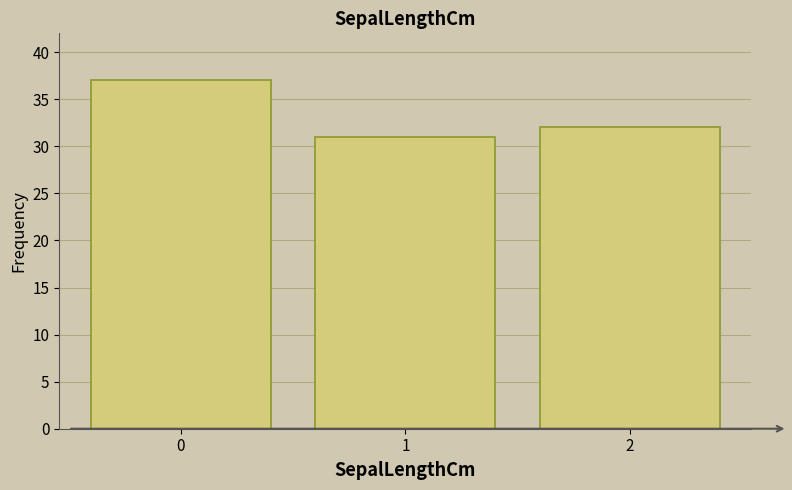

Reading right to left, list all the values displayed in this chart.

32	31	37